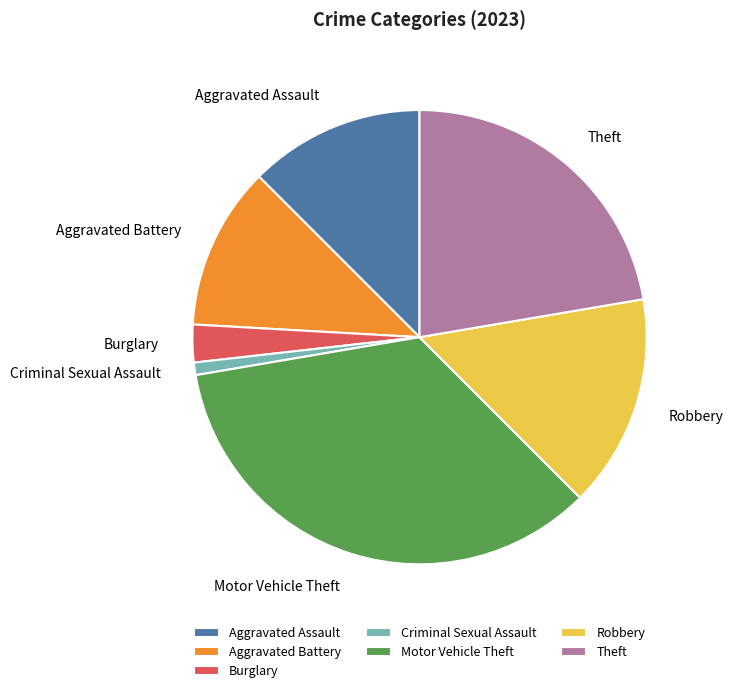

Is the sum of Criminal Sexual Assault and Aggravated Assault greater than half?

No